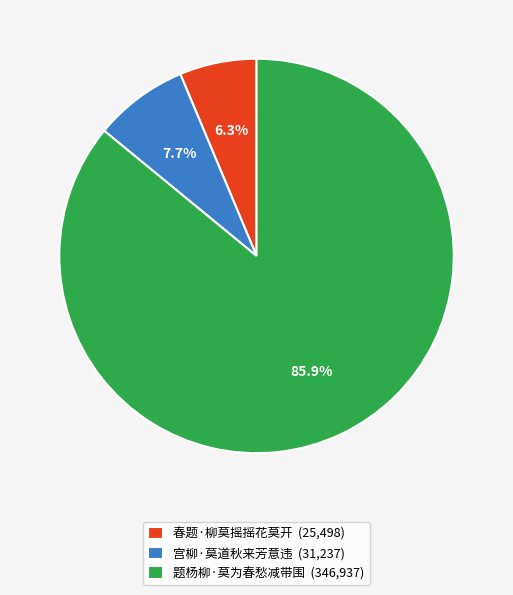

To the nearest percent, what percentage of the pie is 题杨柳·莫为春愁减带围?

86%